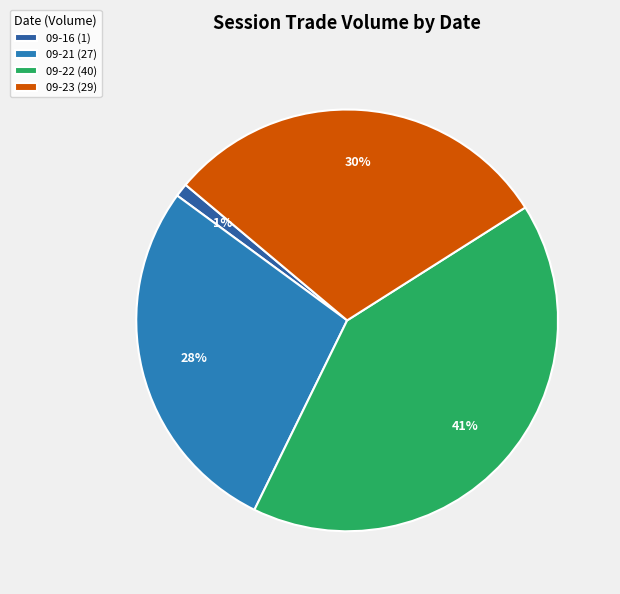

What is the smallest slice in the pie chart?

09-16 (1)